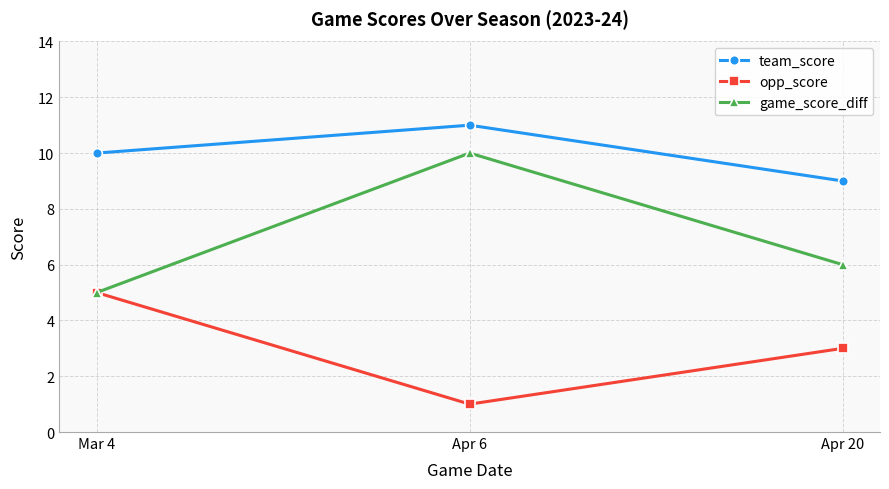

Which series changed the most between Mar 4 and Apr 6?

game_score_diff